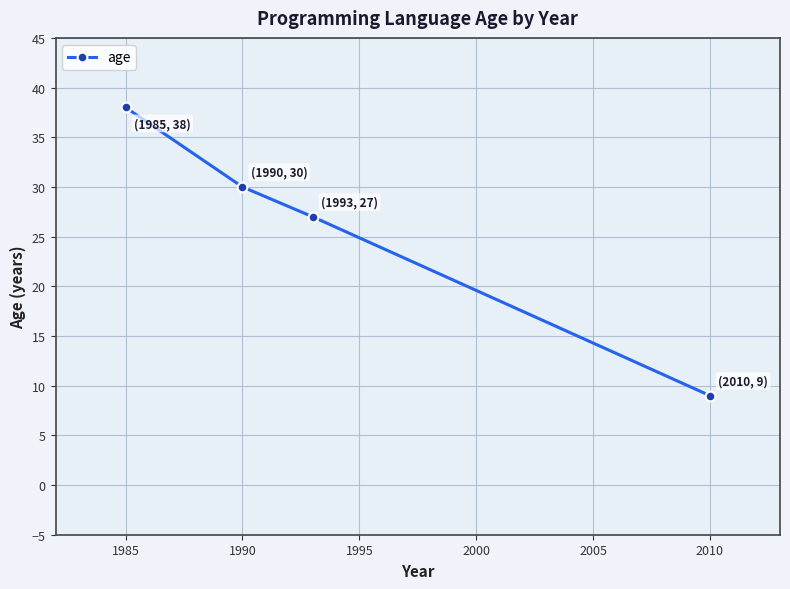

True or false: the data has more than 2 interior local peaks.

False